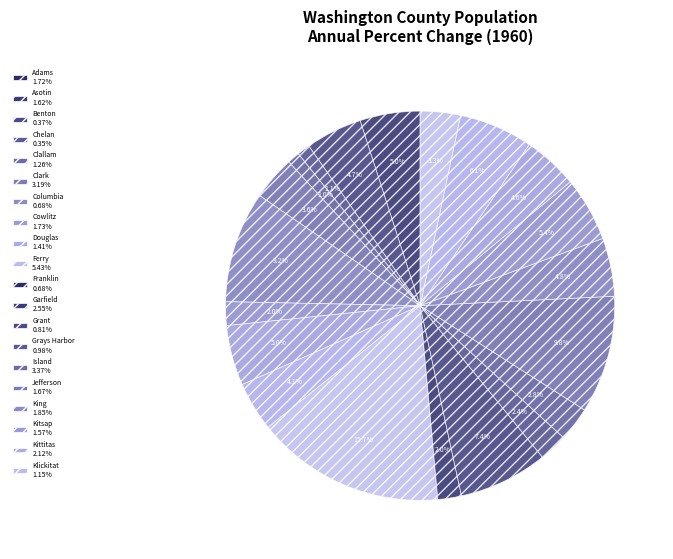

What is the total percentage of Grant and Clallam?

6.0%